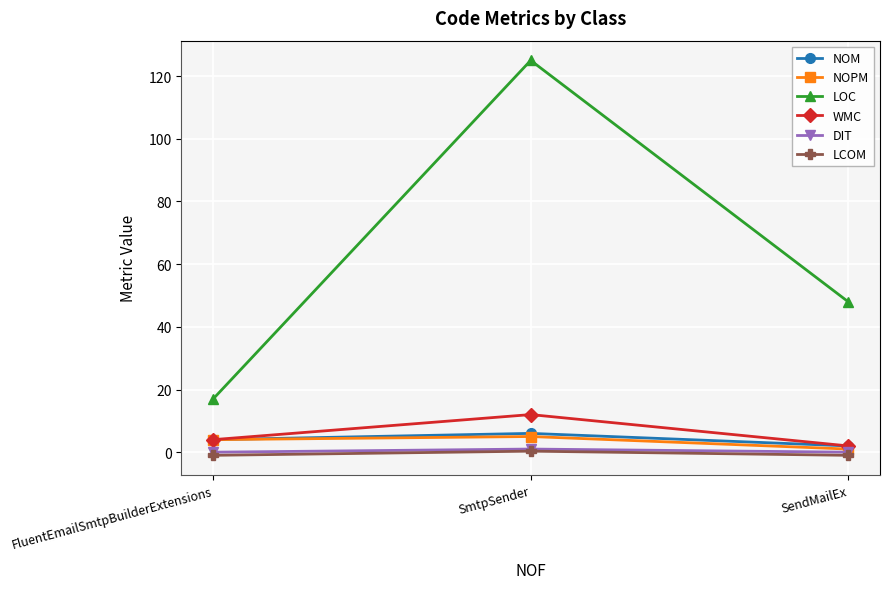

Which series has the largest range (max minus min)?

LOC